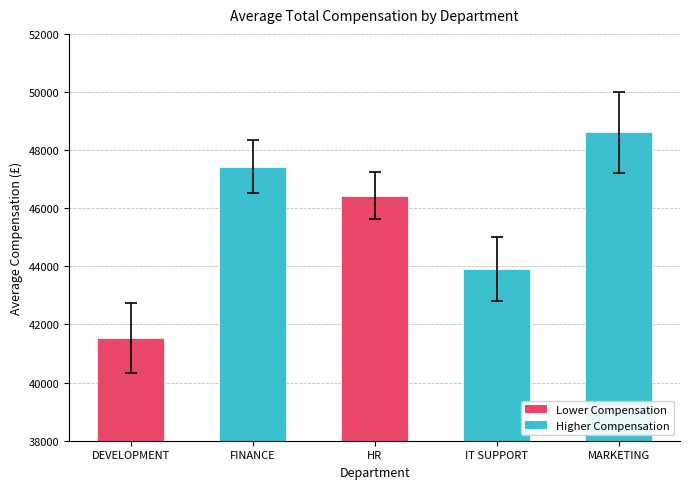

Count the number of values greater than 46433.

3